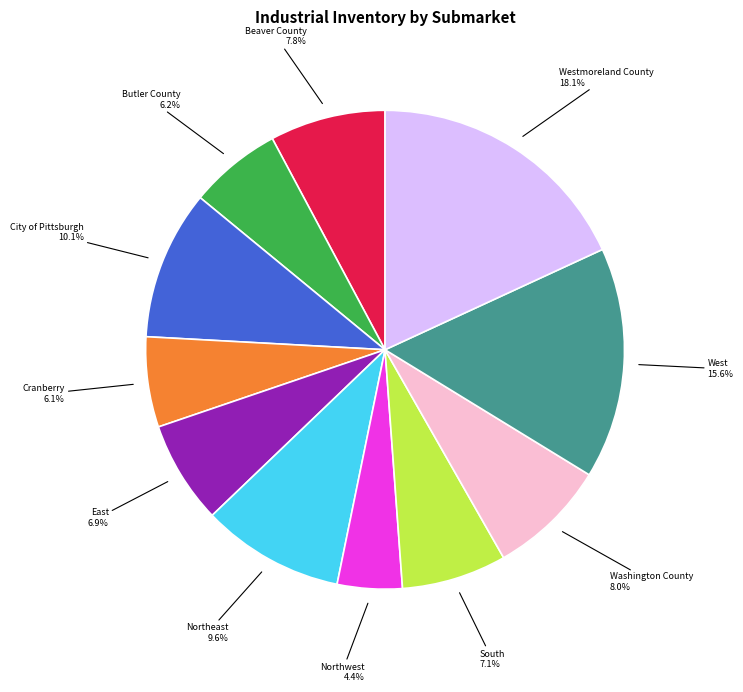

Which slice is the largest?

Westmoreland County